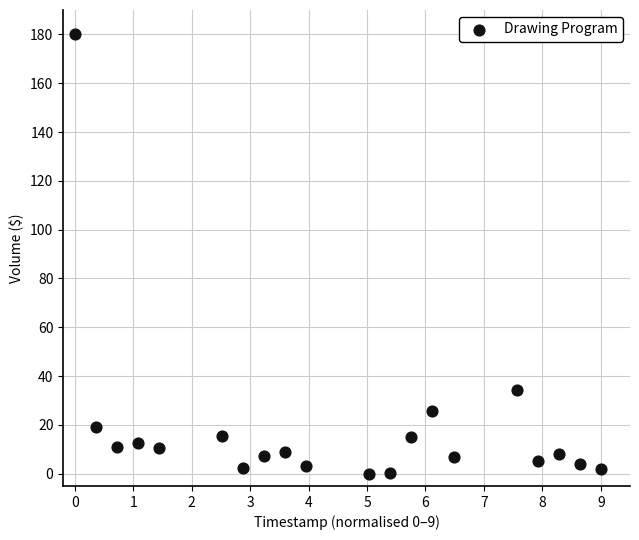

What is the range of X values (max minus min)?

9.0